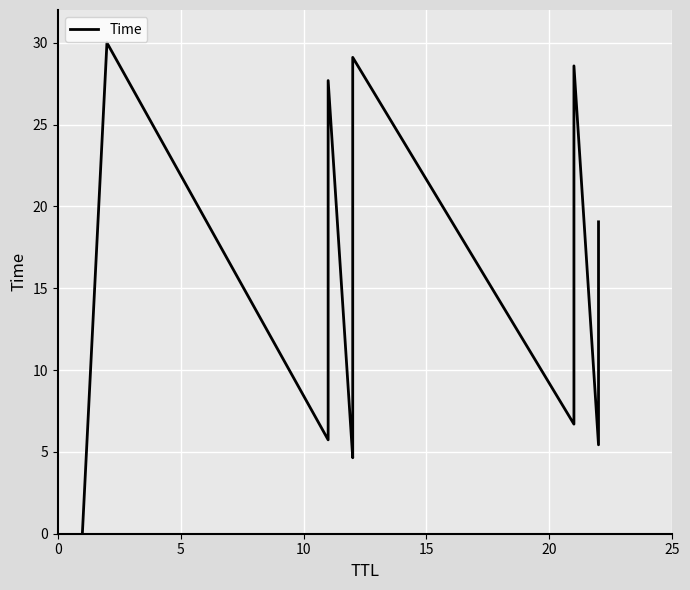

Count the number of data series in this chart.

1